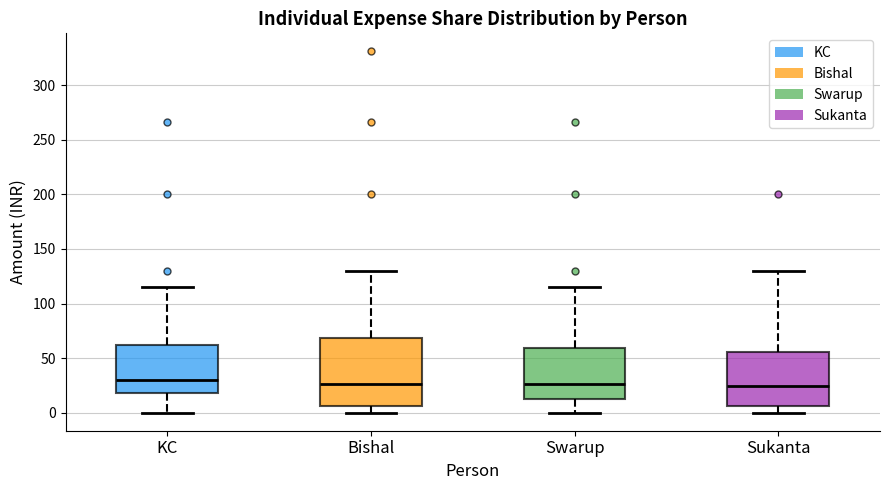

Reading left to right, read every box against the y-axis: the position of its median line, the range the box covers, and the ends of its whiskers. The values are not printed on the chart, so give them approximately, as read against the axis.

KC: median 30, box 20 to 60, whiskers 0 to 115
Bishal: median 25, box 5 to 70, whiskers 0 to 130
Swarup: median 25, box 15 to 60, whiskers 0 to 115
Sukanta: median 25, box 5 to 55, whiskers 0 to 130